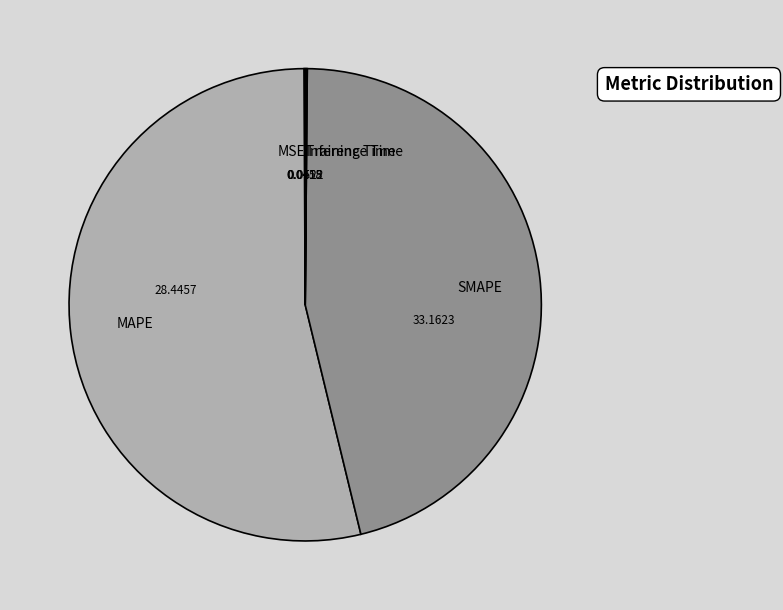

Does any single category account for the majority?

Yes